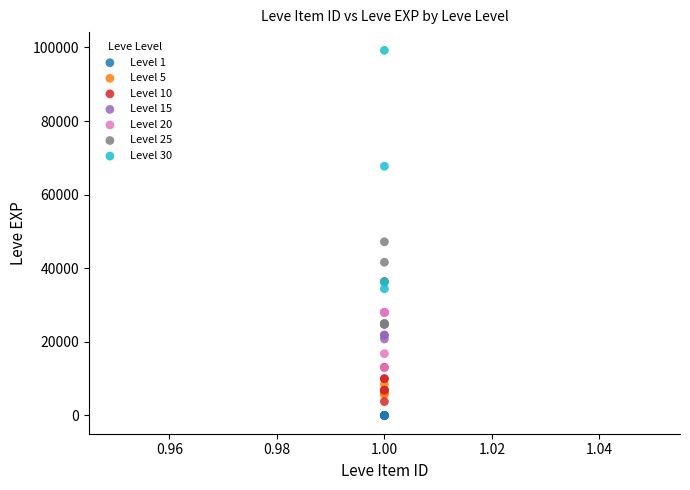

Which series contains the lowest Y value?

Level 1